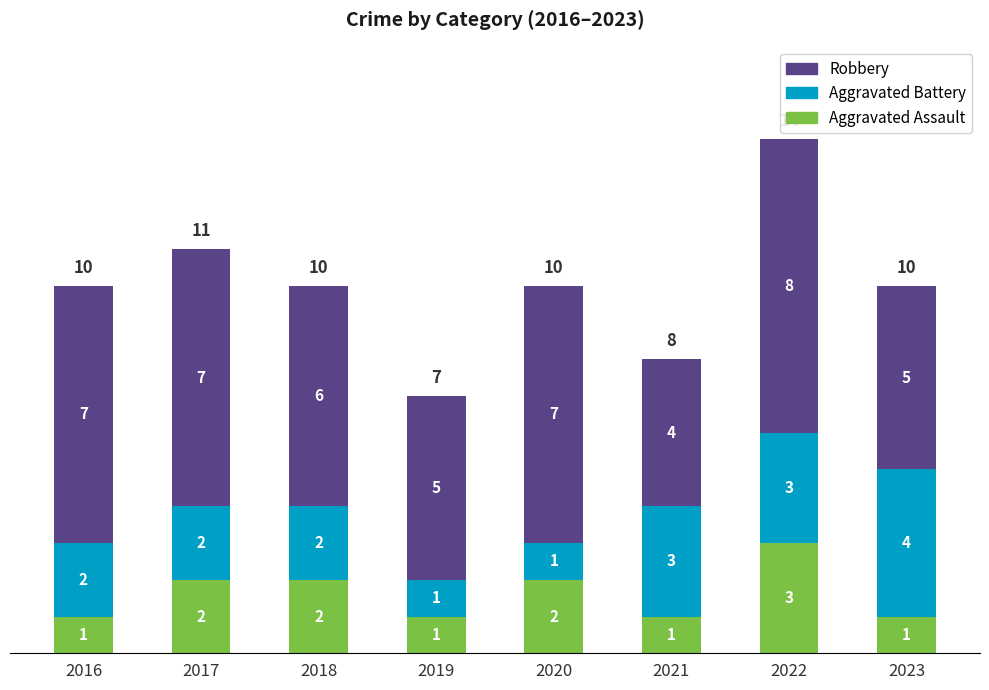

Is it true that Aggravated Assault equals 2 at 2018?

True